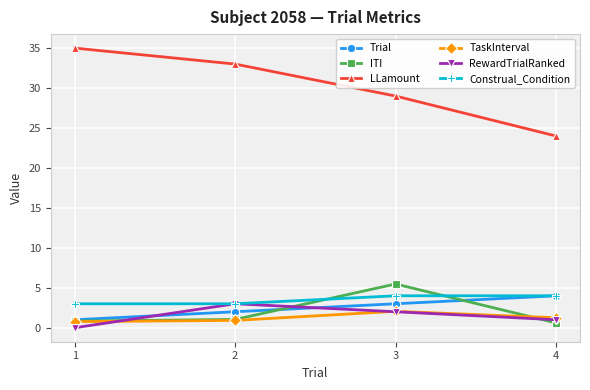

At which category does the chart reach its minimum across all series?

1